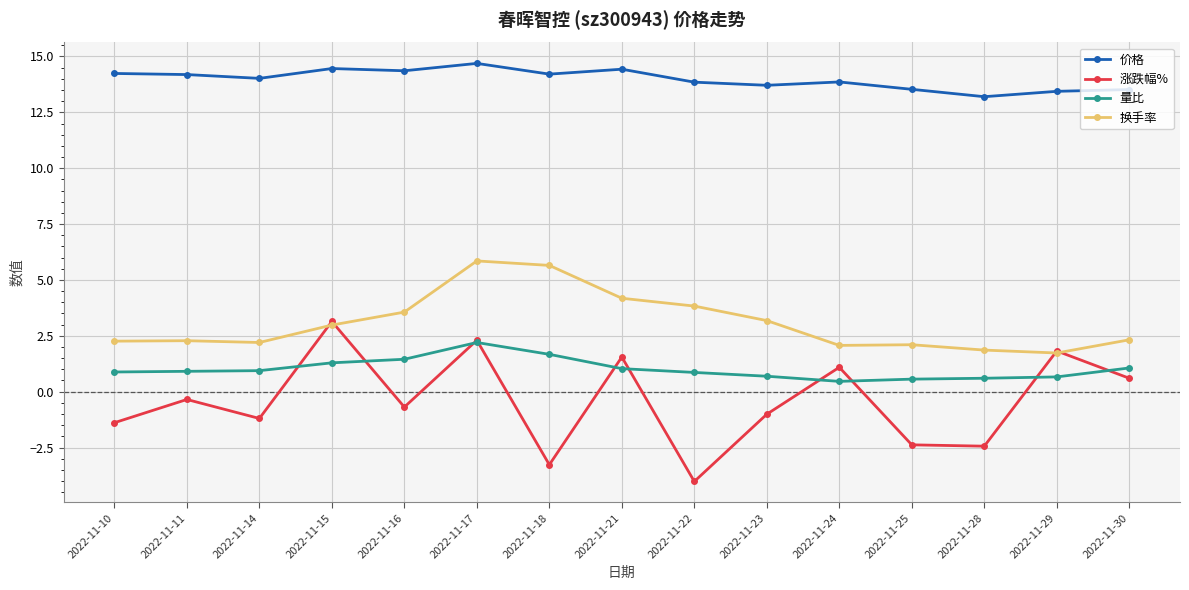

At which category is the sum across all series the highest?

2022-11-17